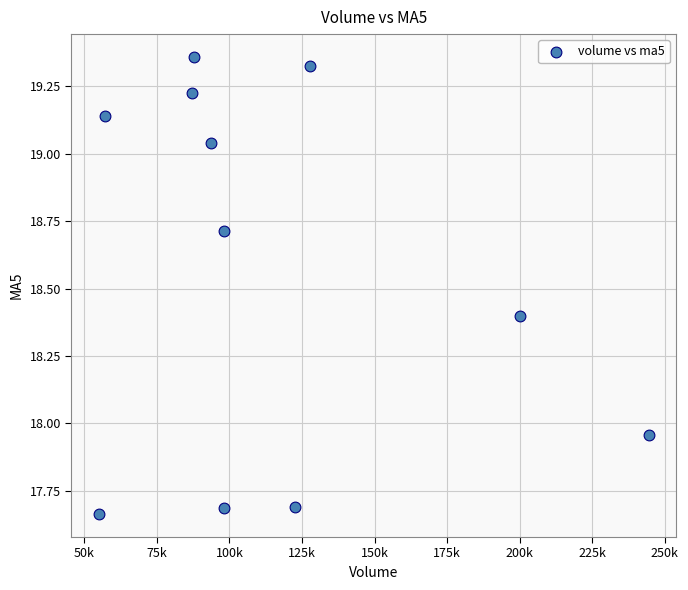

What is the range of X values (max minus min)?

189324.0